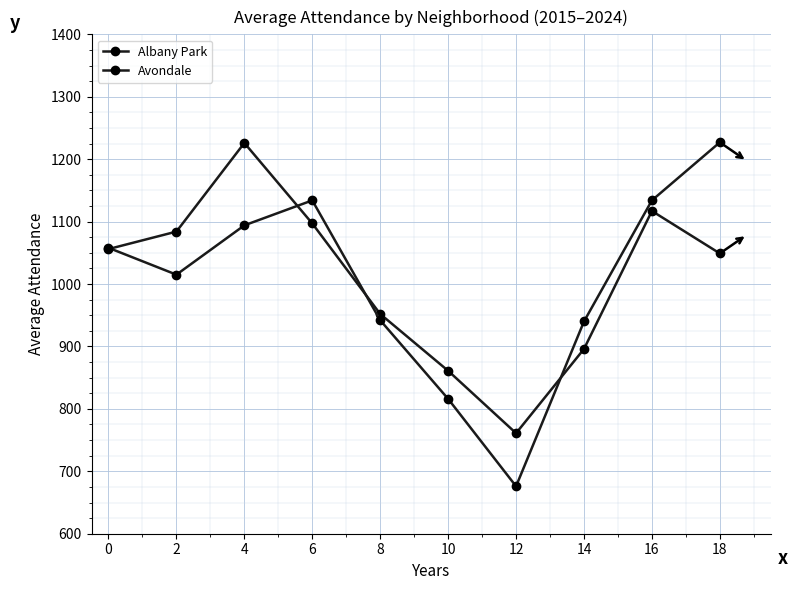

What is the highest value of the Avondale series?

1227